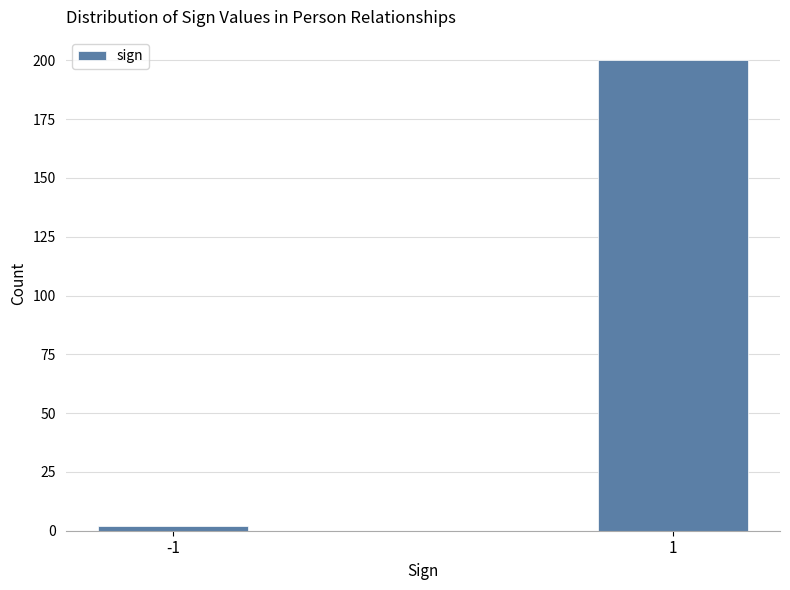

Reading right to left, transcribe all the data shown in this chart.

1=200	-1=2